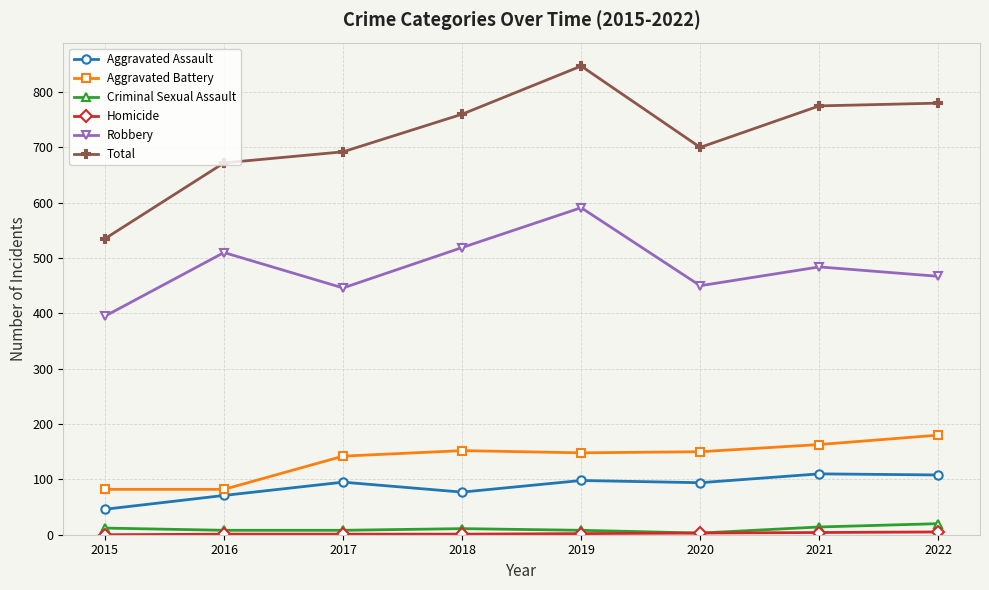

Which series has the largest total across all categories?

Total